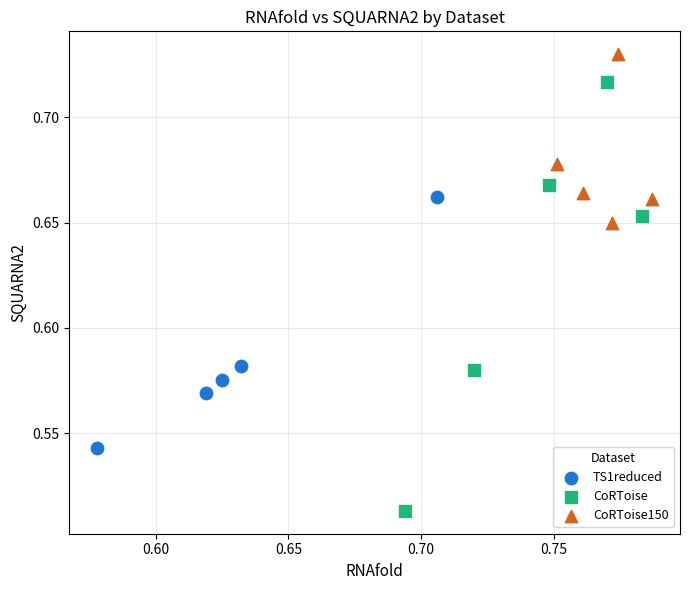

Which series contains the highest Y value?

CoRToise150